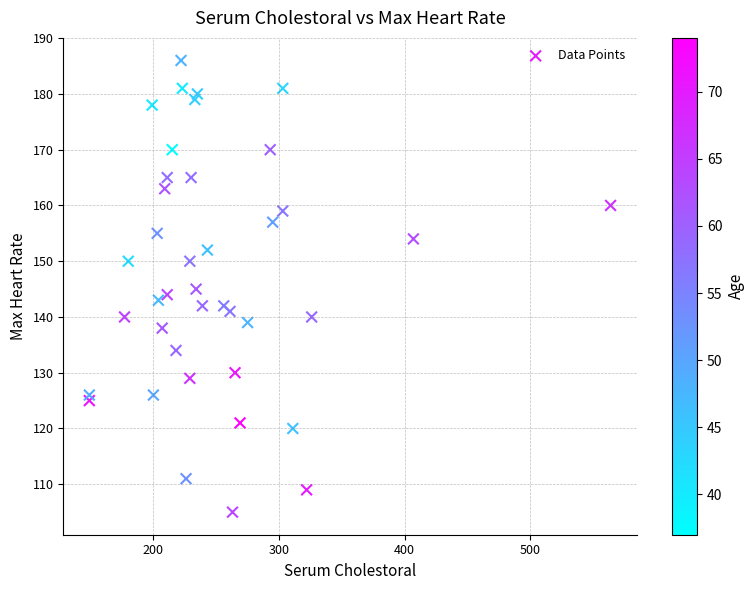

What is the range of Y values (max minus min)?

81